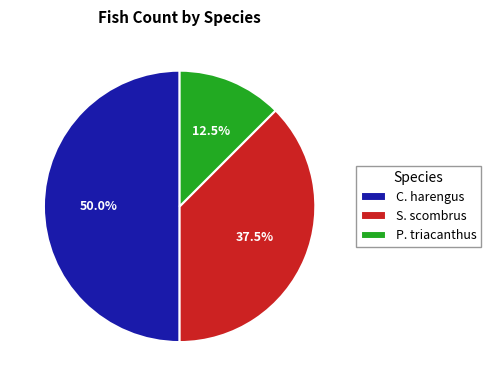

Does S. scombrus account for over 50% of the chart?

No